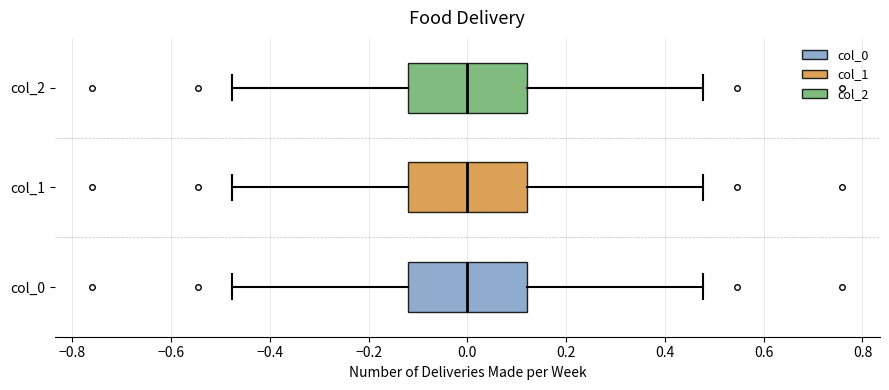

Where does the median line of the box for col_1 sit on the x-axis? The values are not printed on the chart, so give them approximately, as read against the axis.

0.00